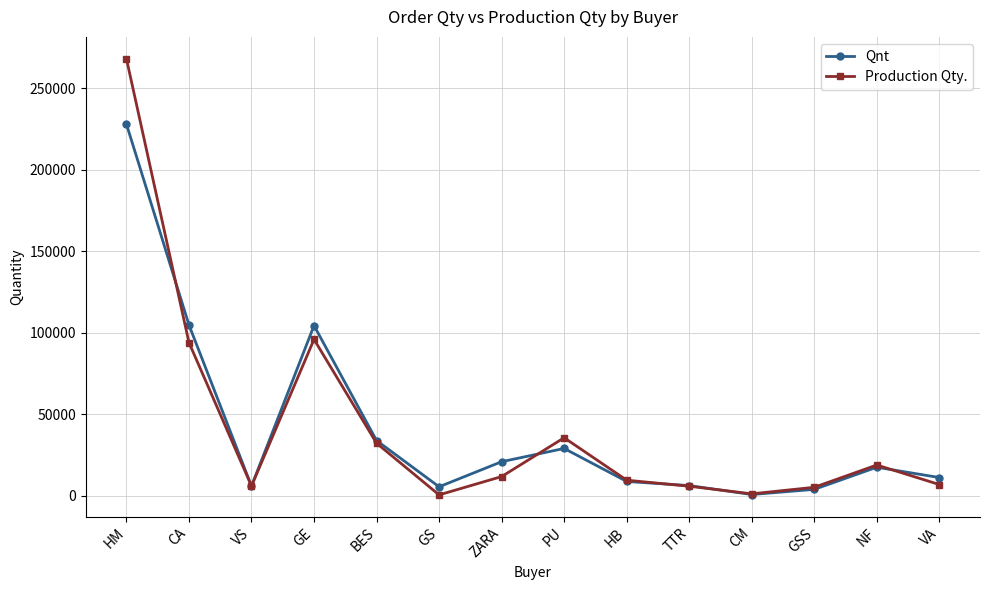

At which category does Qnt reach its first local valley?

VS